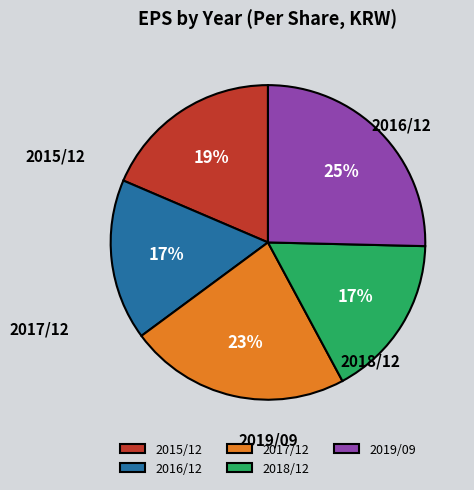

Which category has the smallest portion of the pie?

2016/12